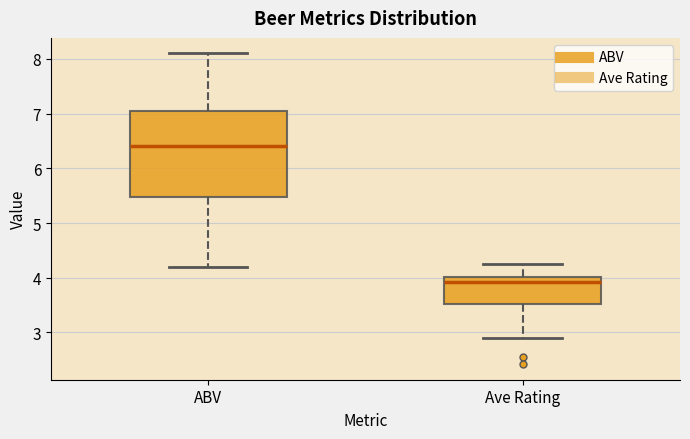

Reading left to right, transcribe this box plot: for each box, give where its median line is, the range the box spans, and where its two whiskers end, as read against the y-axis. The values are not printed on the chart, so give them approximately, as read against the axis.

ABV: median 6.4, box 5.5 to 7.1, whiskers 4.2 to 8.1
Ave Rating: median 3.9, box 3.5 to 4.0, whiskers 2.9 to 4.3